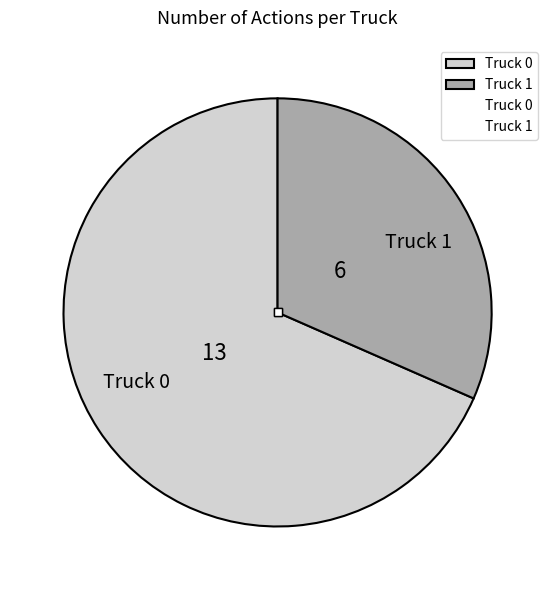

How many segments does this pie chart have?

2